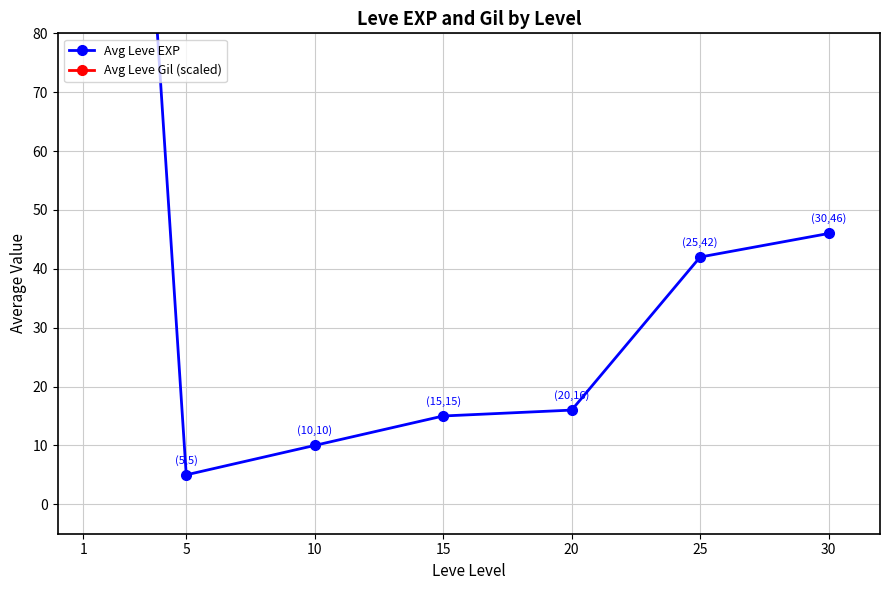

In Avg Leve Gil (scaled), how many points are higher than both neighbors (excluding endpoints)?

2